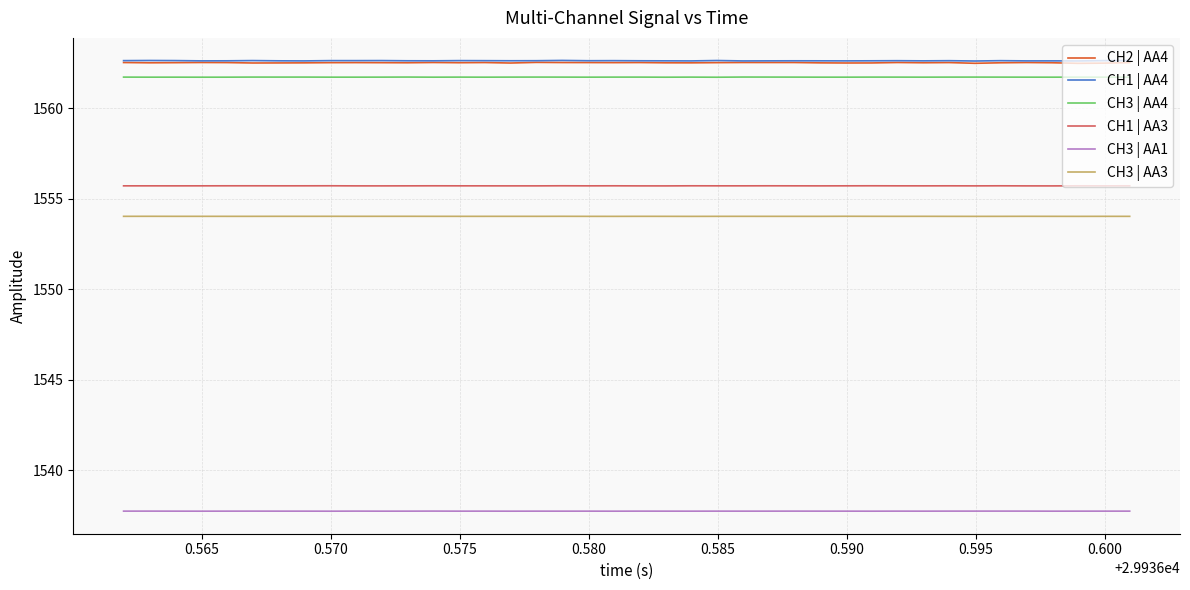

Which series has the widest spread of values?

CH2 | AA4